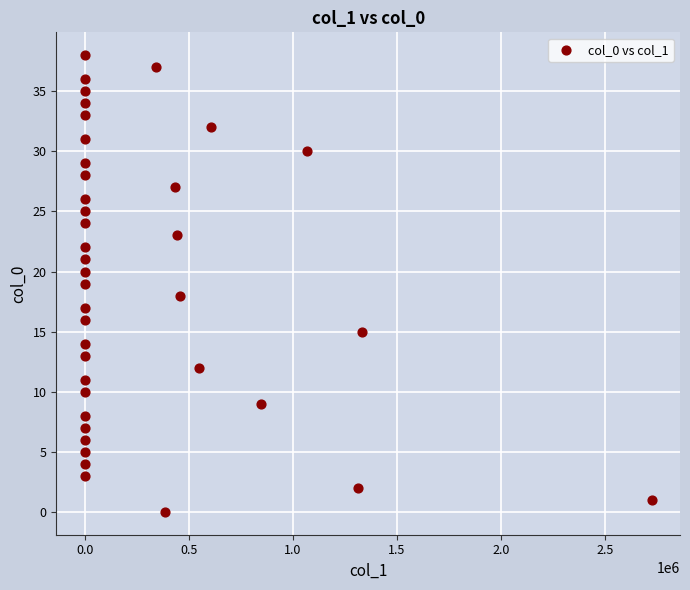

What is the range of Y values (max minus min)?

38